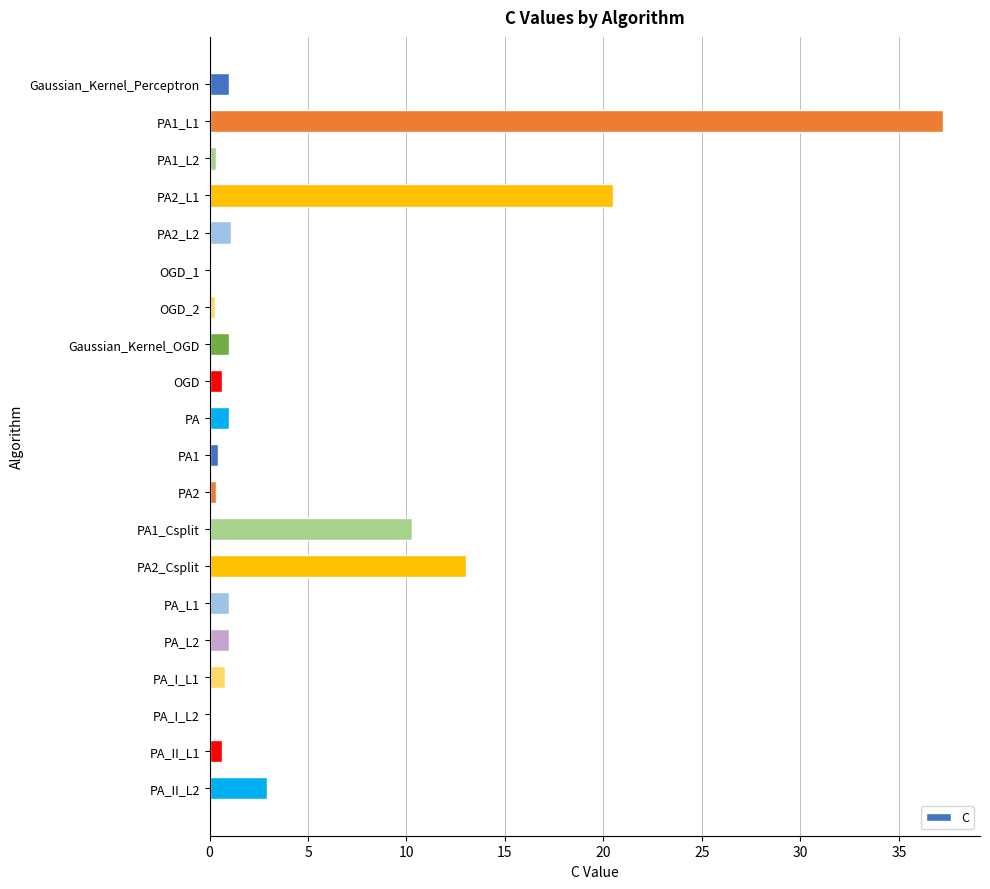

The chart shows a value of 2.9 at PA_II_L2. True or false?

True